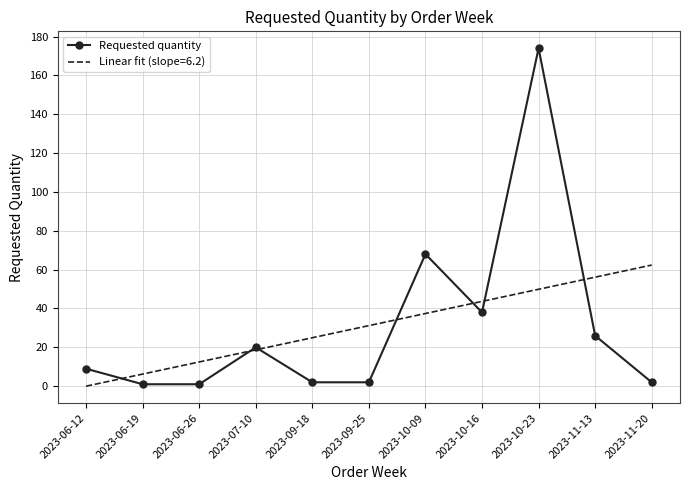

What position from the left is 2023-11-20?

11